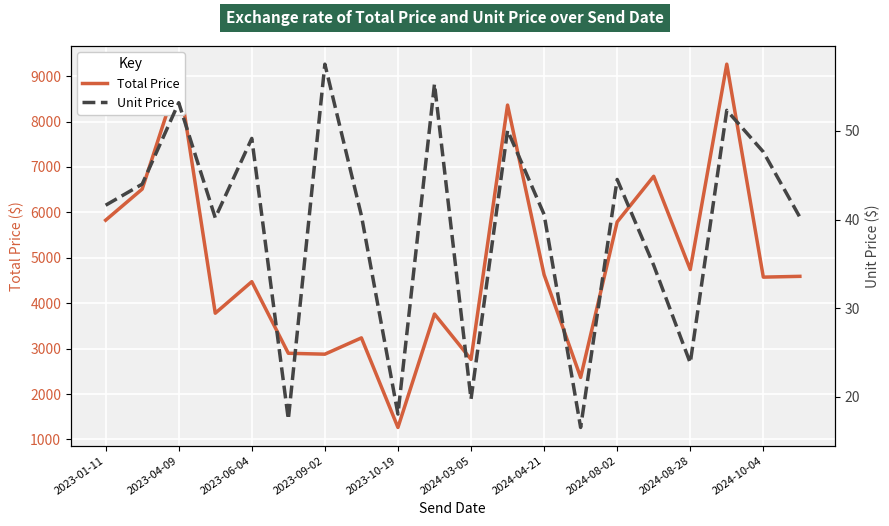

Reading right to left, list all the values displayed in this chart.

Total Price: 4590.8	4573.4	9262.4	4740.2	6793.8	5788.9	2365.2	4626.1	8361.7	2762.2	3761.1	1263.5	3236.0	2877.0	2896.7	4473.6	3778.8	8989.1	6512.0	5826.8
Unit Price: 40.3	47.6	52.3	23.8	34.8	44.5	16.5	40.6	50.1	19.7	55.3	18.1	40.5	57.5	17.4	49.2	40.2	53.2	44.0	41.6